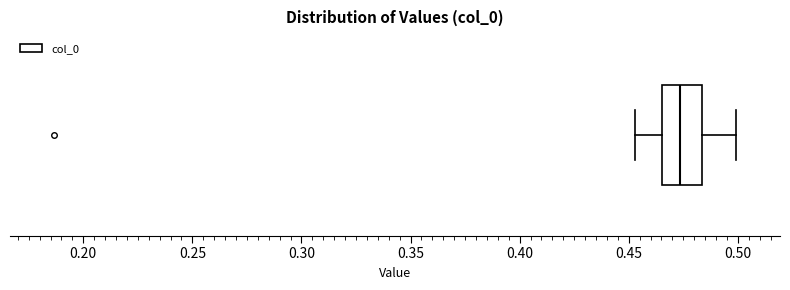

Transcribe this box plot: give where the median line is, the range the box spans, and where the two whiskers end, as read against the x-axis. The values are not printed on the chart, so give them approximately, as read against the axis.

median 0.475, box 0.465 to 0.485, whiskers 0.455 to 0.500